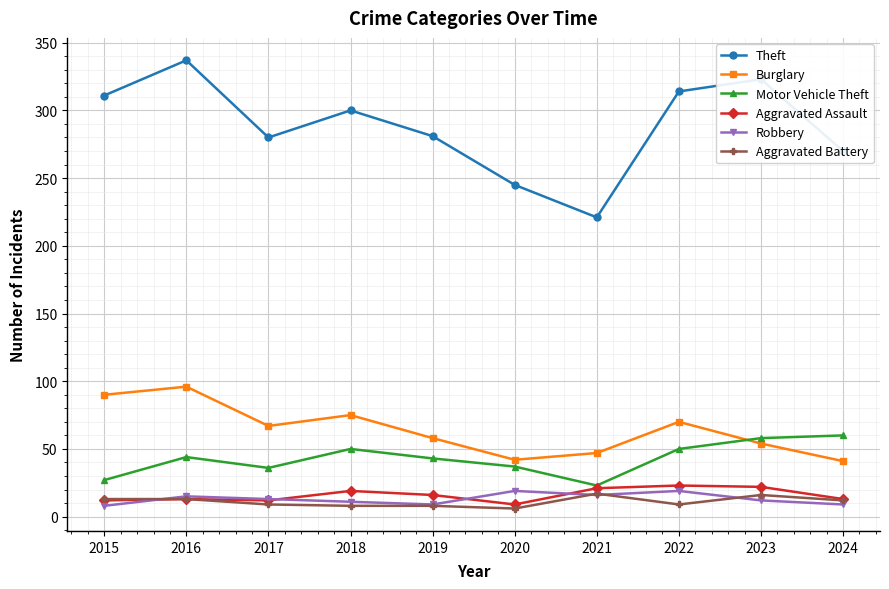

What is the minimum value shown in the chart?

6